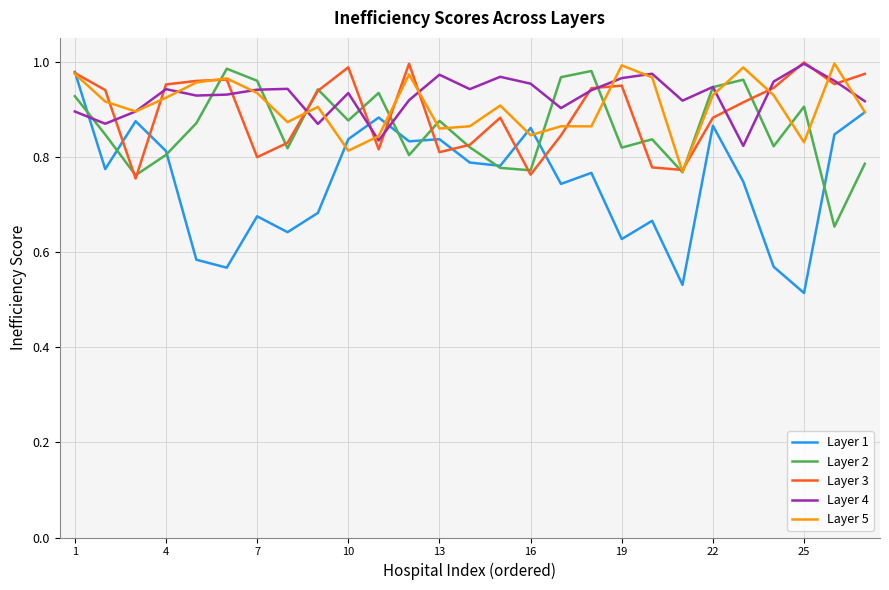

Which series has the widest spread of values?

Layer 1